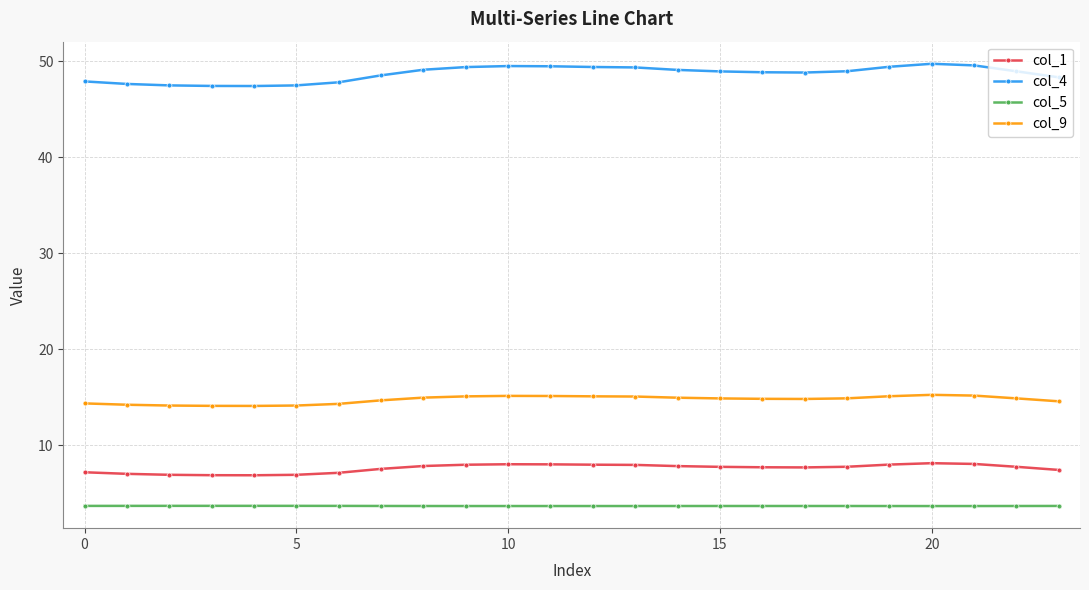

Which series has the largest range (max minus min)?

col_4